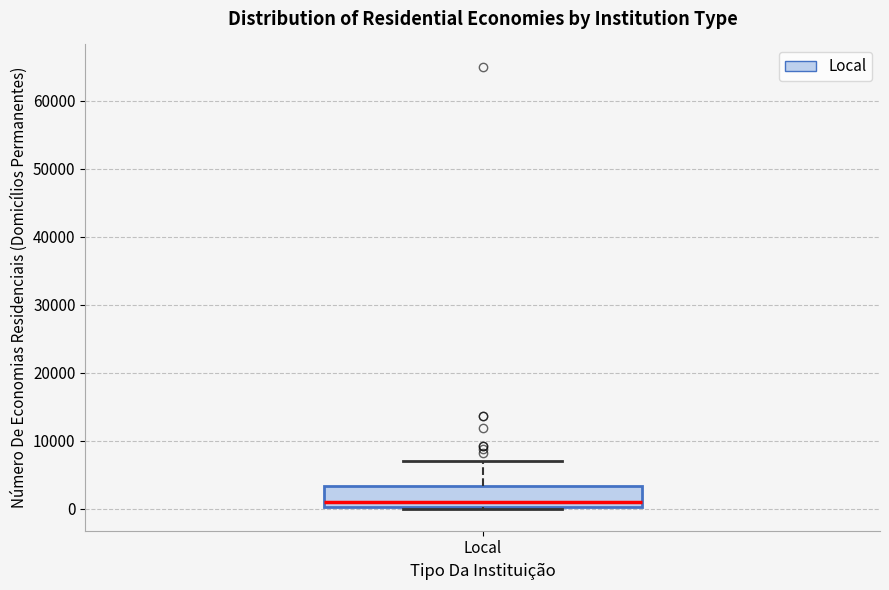

Where does the upper whisker of the box for Local end on the y-axis? The values are not printed on the chart, so give them approximately, as read against the axis.

7000